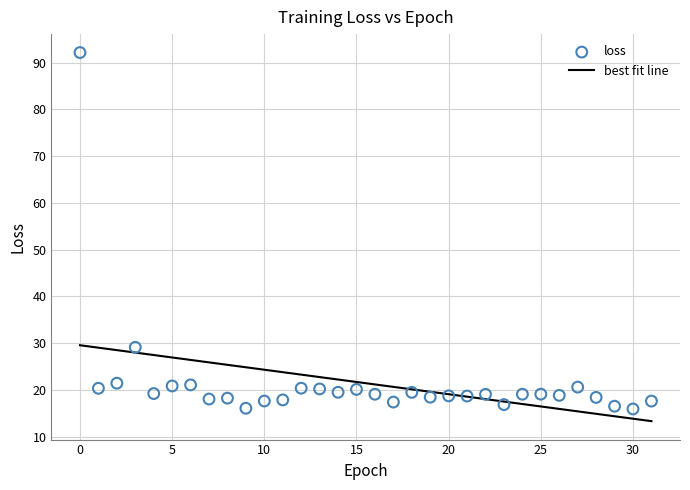

What is the range of Y values (max minus min)?

76.2